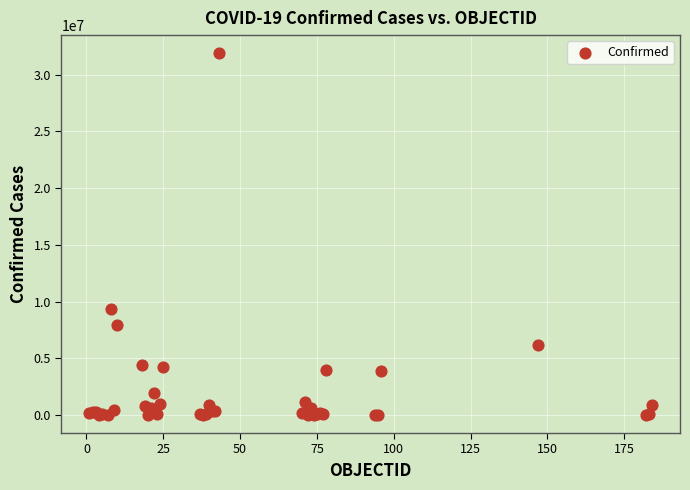

What Y value in the scatter plot is closest to 15949078?

9341492